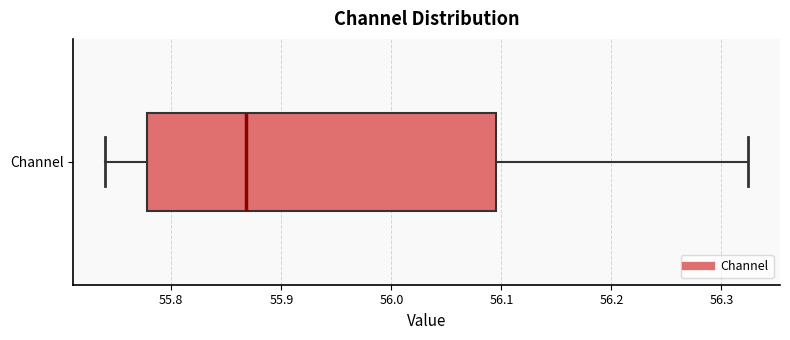

Where does the median line of the box for Channel sit on the x-axis? The values are not printed on the chart, so give them approximately, as read against the axis.

55.87